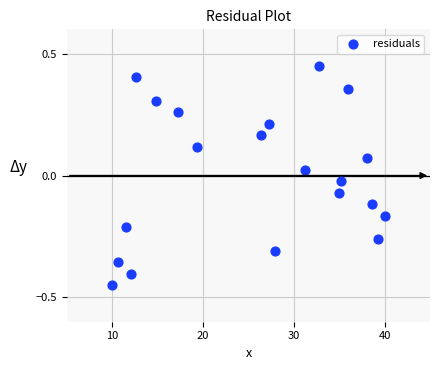

What is the range of X values (max minus min)?

30.0